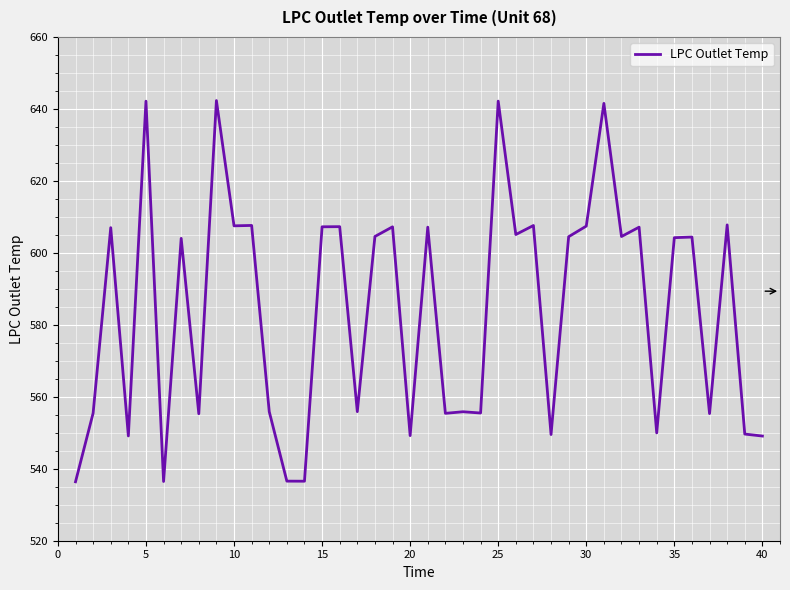

What is the difference between the maximum and minimum values?

105.9